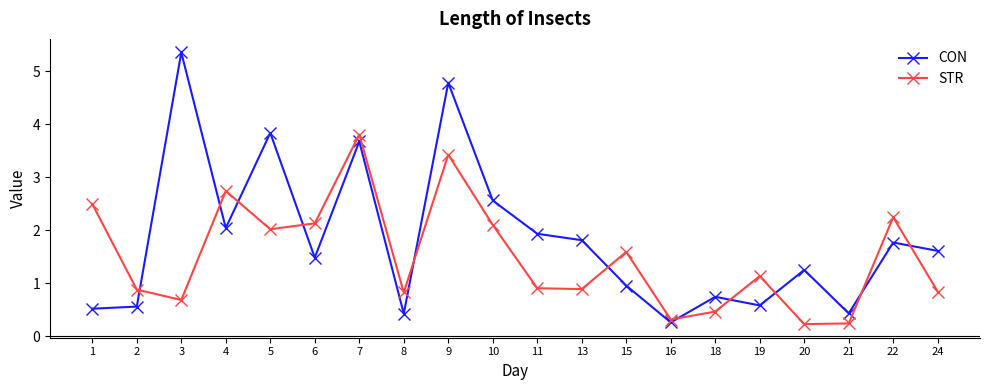

Which series has the widest spread of values?

CON